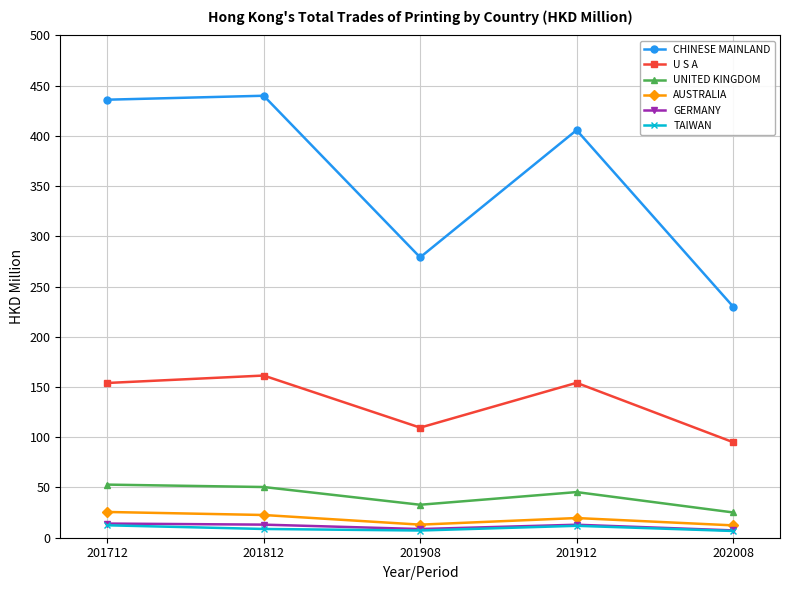

What is the value of the AUSTRALIA point at the 5th from the left?

12.3